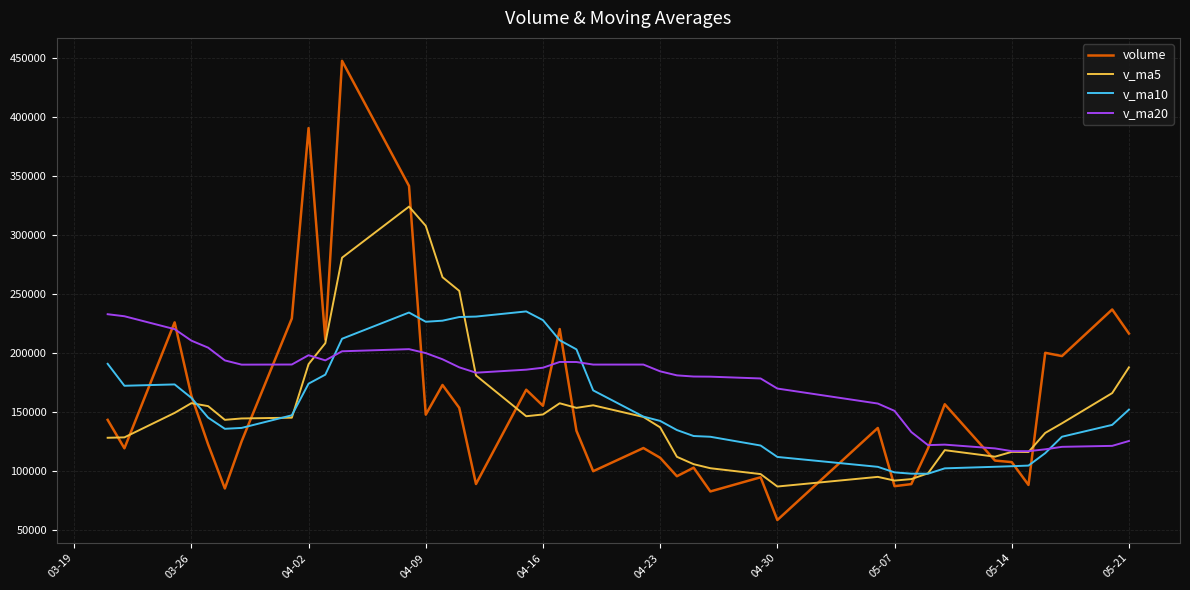

How many lines are shown in the chart?

4